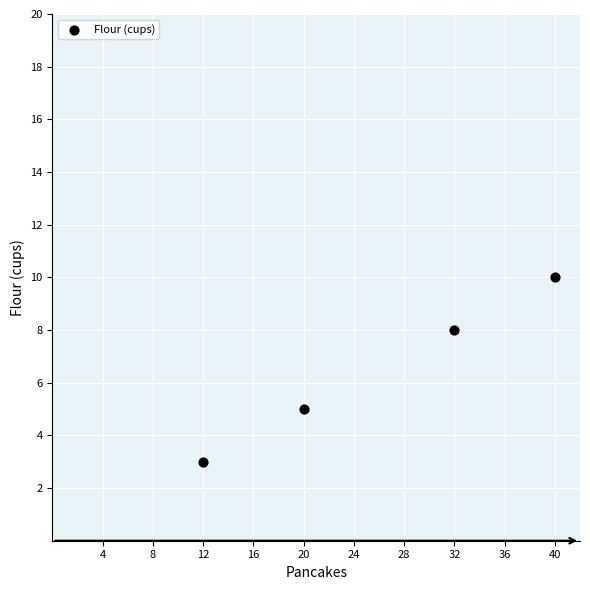

What Y value in the scatter plot is closest to 6?

5